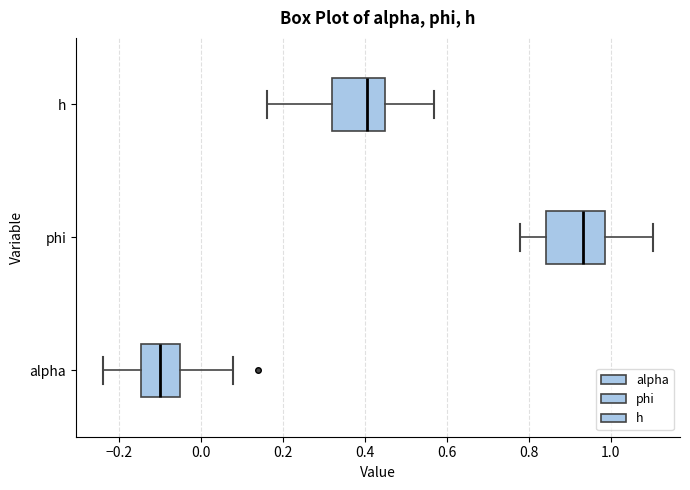

Which box has the furthest to the right median line?

phi